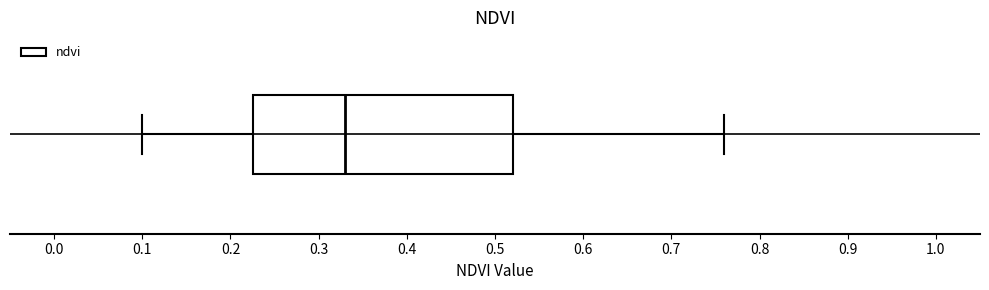

Where is the right edge of the box on the x-axis? The values are not printed on the chart, so give them approximately, as read against the axis.

0.52